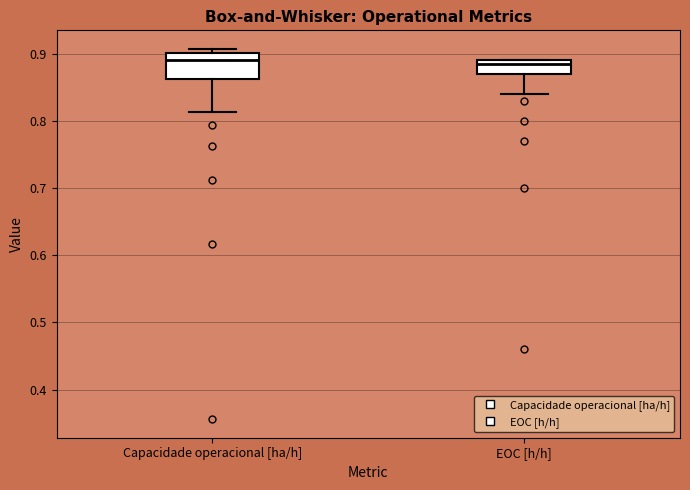

Reading left to right, transcribe this box plot: for each box, give where its median line is, the range the box spans, and where its two whiskers end, as read against the y-axis. The values are not printed on the chart, so give them approximately, as read against the axis.

Capacidade operacional [ha/h]: median 0.89, box 0.86 to 0.90, whiskers 0.81 to 0.91
EOC [h/h]: median 0.89 (just below the box's upper edge), box 0.87 to 0.89, whiskers 0.84 to 0.89